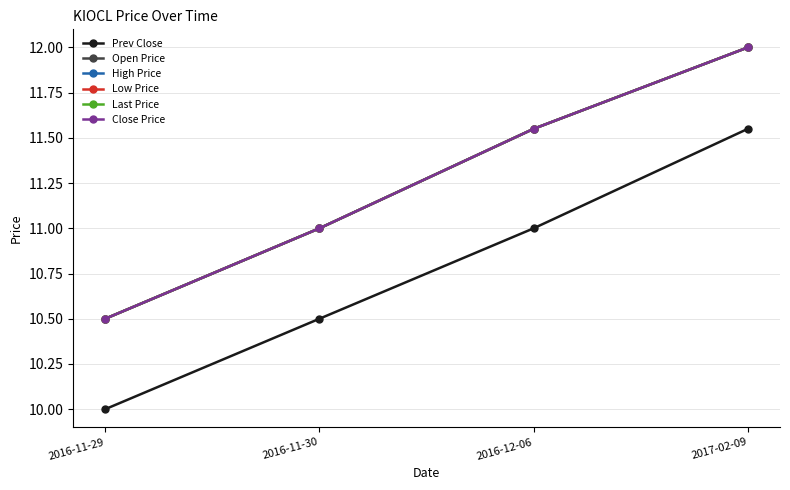

Which series has the largest total across all categories?

Open Price